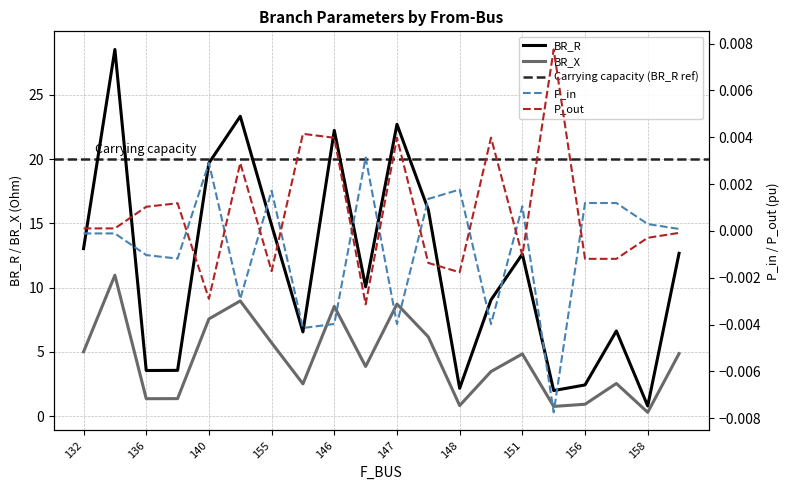

True or false: BR_R and BR_X intersect in this chart.

False